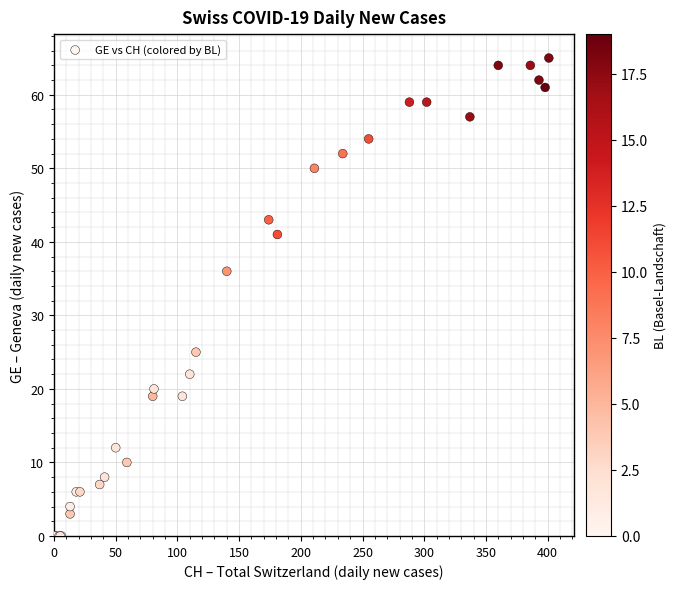

What Y value in the scatter plot is closest to 32?

36